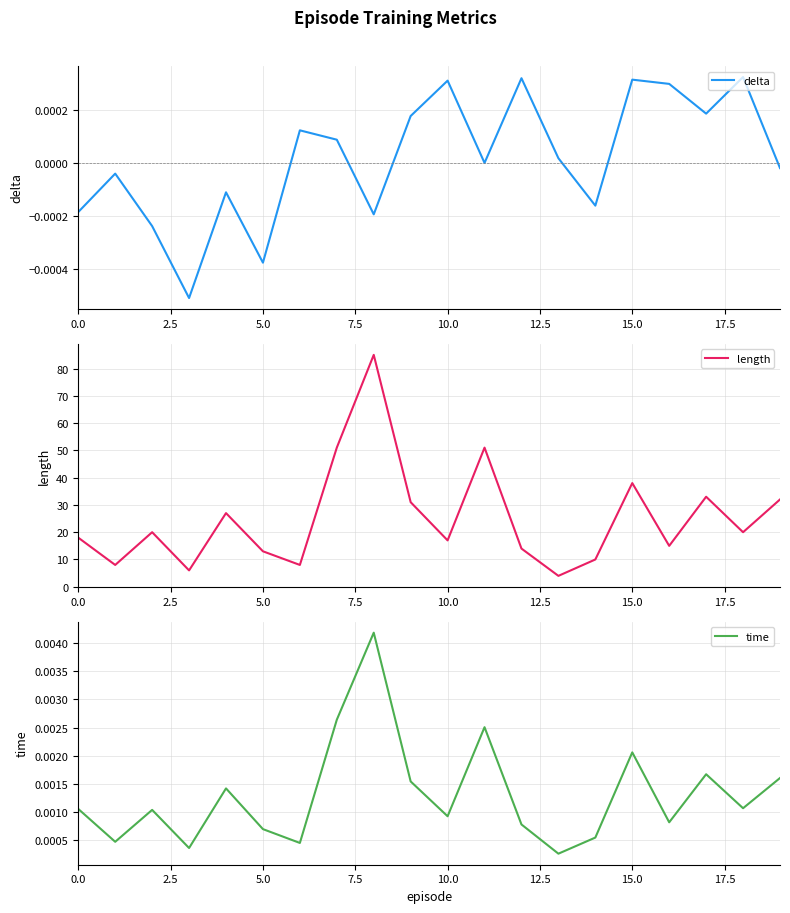

True or false: length and delta cross at least once.

False